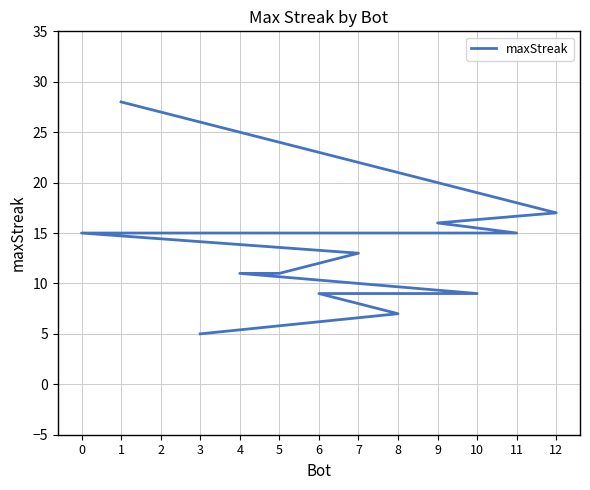

Reading right to left, transcribe all the data shown in this chart.

5	7	9	9	11	11	13	15	15	15	16	17	28